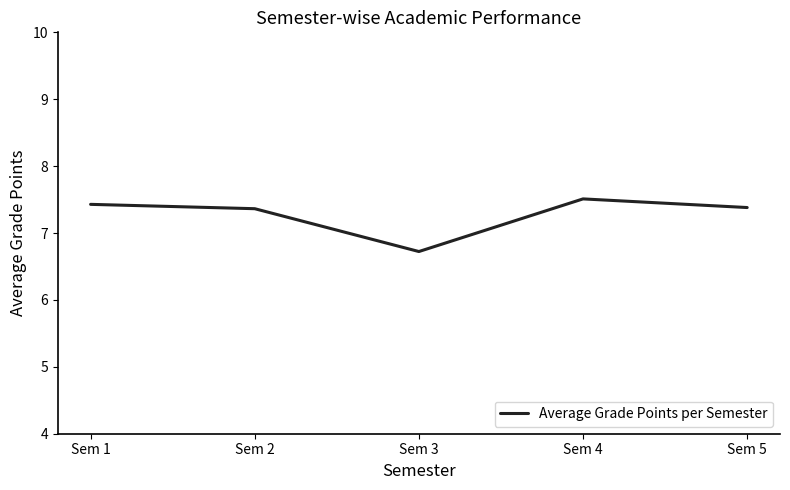

Approximately how many times larger is the value at Sem 1 compared to Sem 3?

1.1